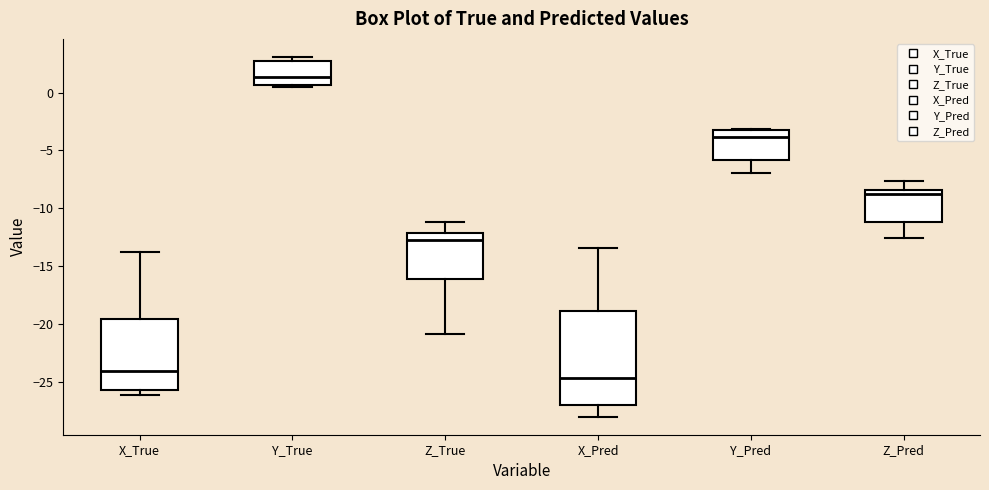

Reading left to right, read every box against the y-axis: the position of its median line, the range the box covers, and the ends of its whiskers. The values are not printed on the chart, so give them approximately, as read against the axis.

X_True: median -24.0, box -25.5 to -19.5, whiskers -26.0 to -14.0
Y_True: median 1.5, box 0.5 to 3.0, whiskers 0.5 (just below the box's lower edge) to 3.0 (just above the box's upper edge)
Z_True: median -12.5, box -16.0 to -12.0, whiskers -21.0 to -11.0
X_Pred: median -24.5, box -27.0 to -19.0, whiskers -28.0 to -13.5
Y_Pred: median -4.0, box -6.0 to -3.0, whiskers -7.0 to -3.0
Z_Pred: median -9.0, box -11.0 to -8.5, whiskers -12.5 to -7.5